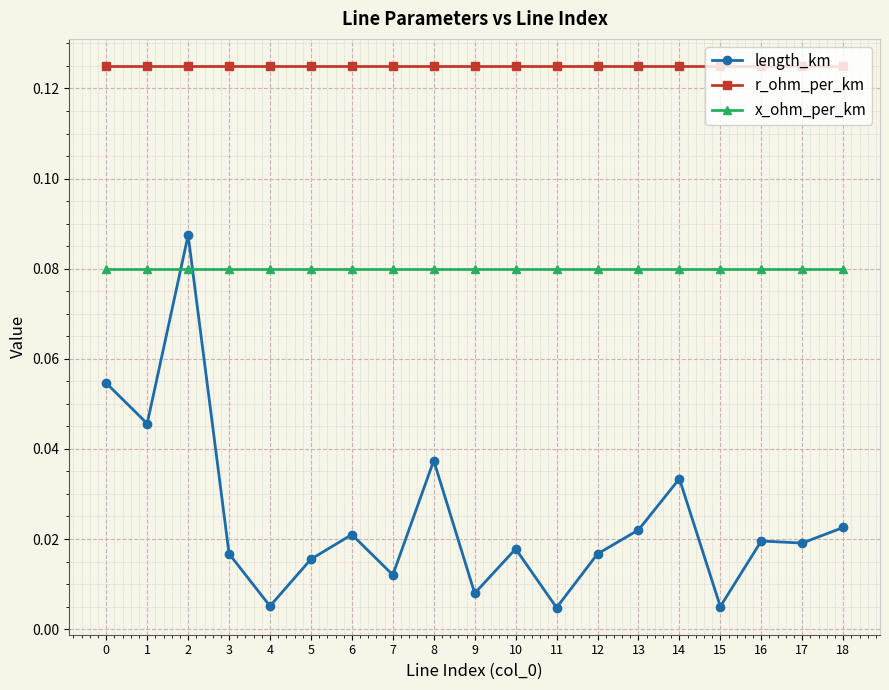

Which series has the widest spread of values?

length_km